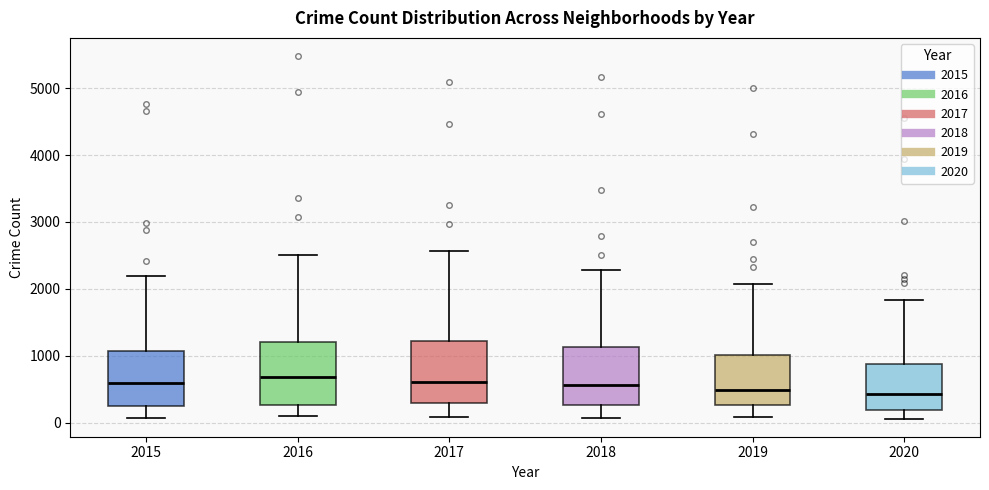

Where is the upper edge of the box at x = 2016 on the y-axis? The values are not printed on the chart, so give them approximately, as read against the axis.

1200